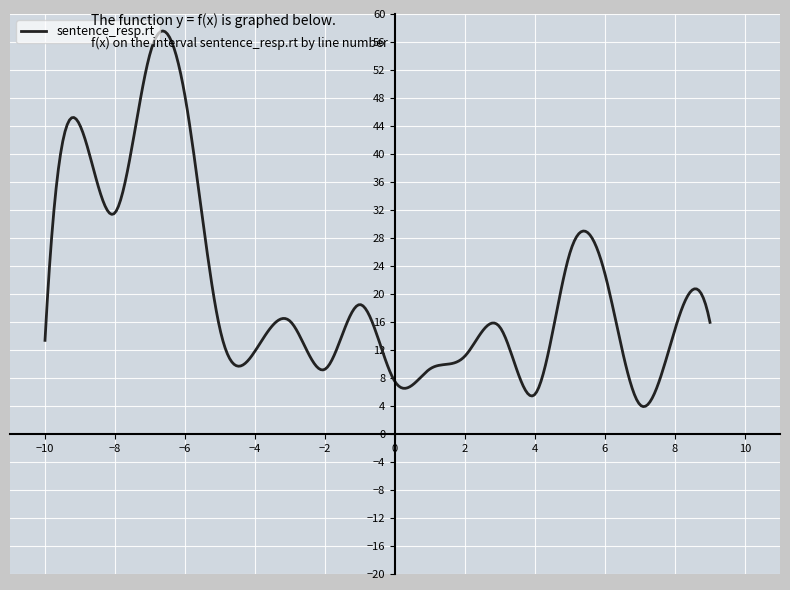

What is the difference between the maximum and minimum values?

53.7